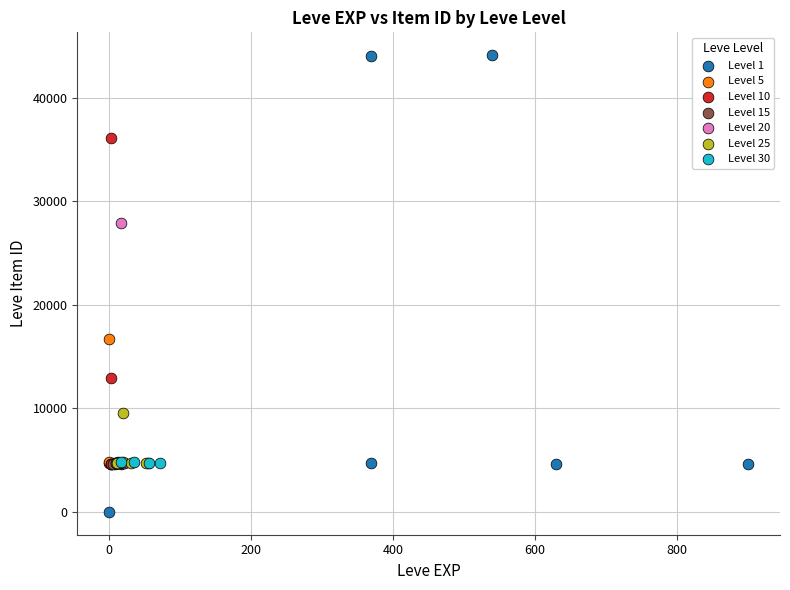

Which series contains the highest Y value?

Level 1